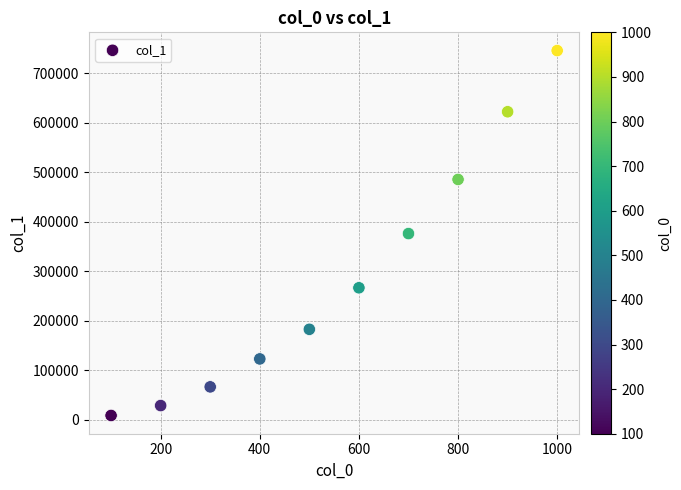

What is the average X value?

550